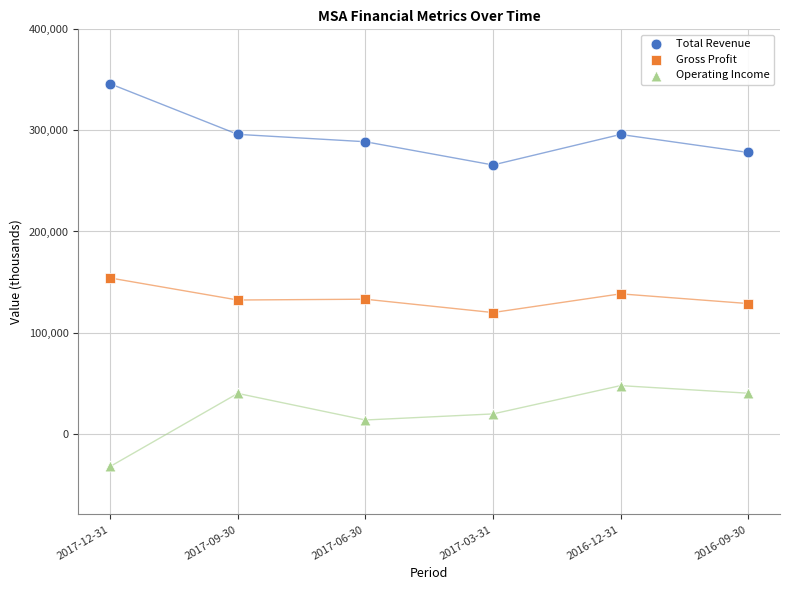

What are all the series names shown in the legend?

Total Revenue, Gross Profit, Operating Income